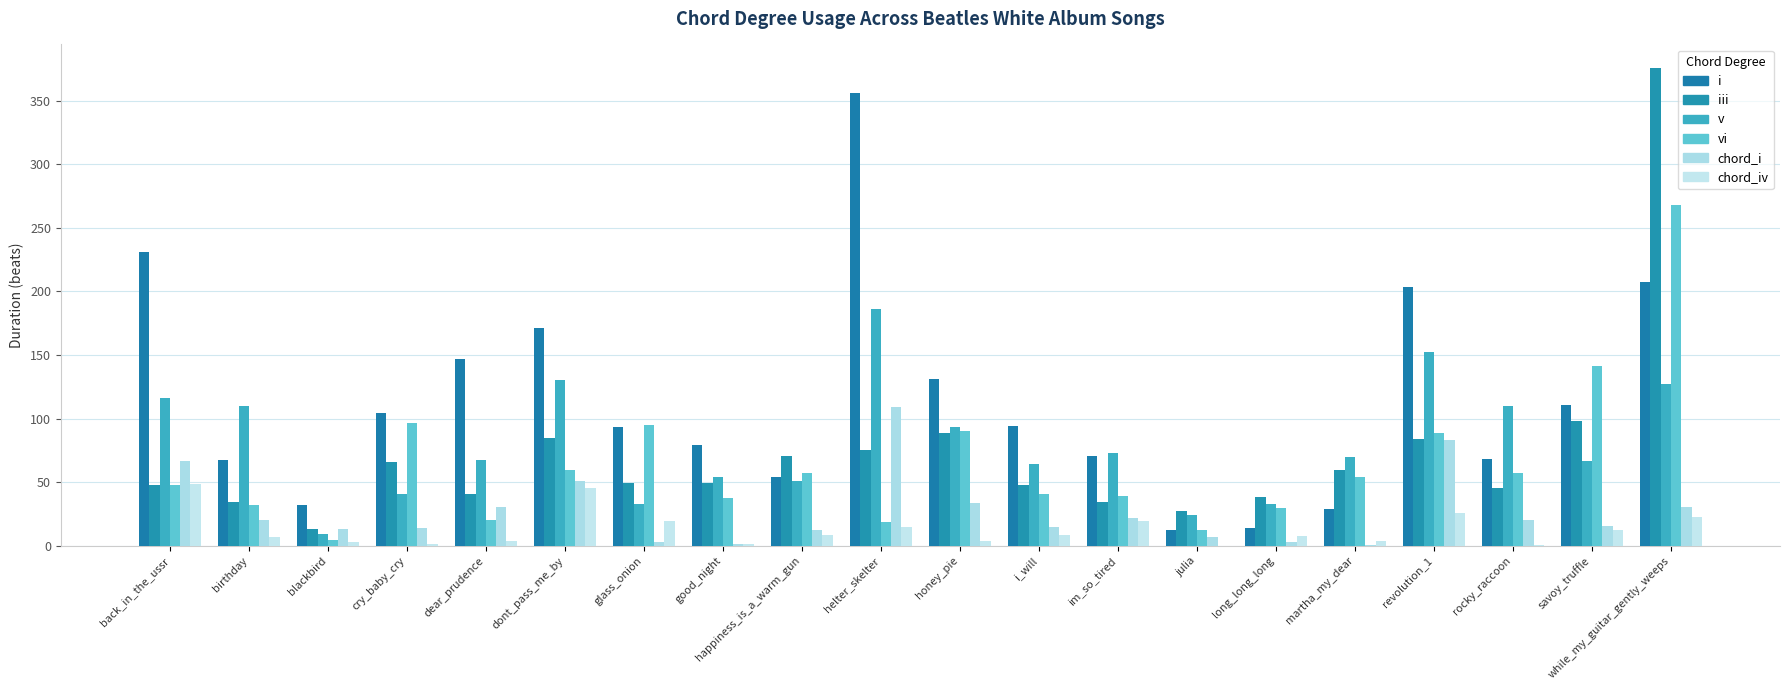

How many series are shown in this chart?

6